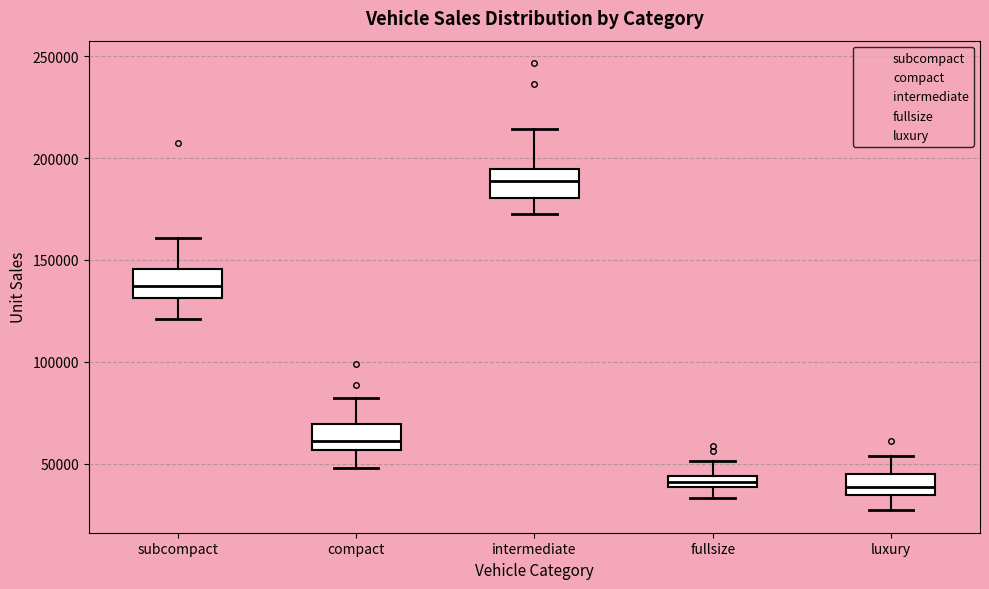

Where is the lower edge of the box for subcompact on the y-axis? The values are not printed on the chart, so give them approximately, as read against the axis.

130000